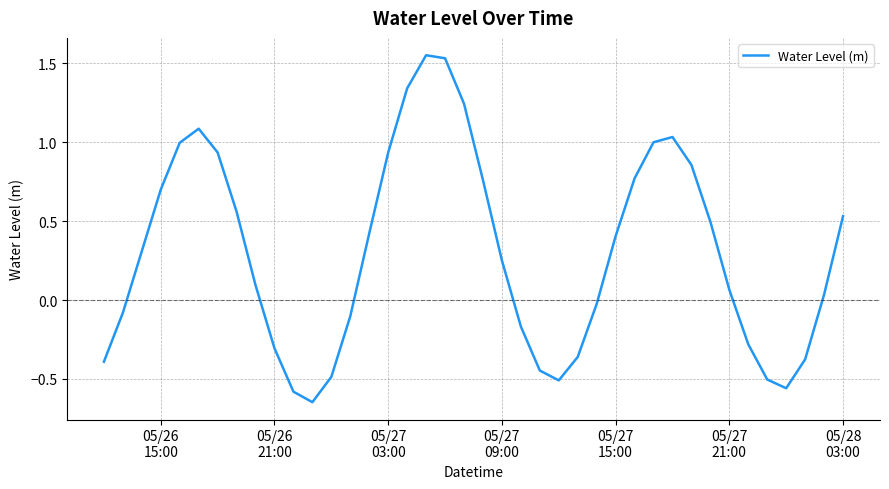

Does the chart have visible grid lines?

Yes